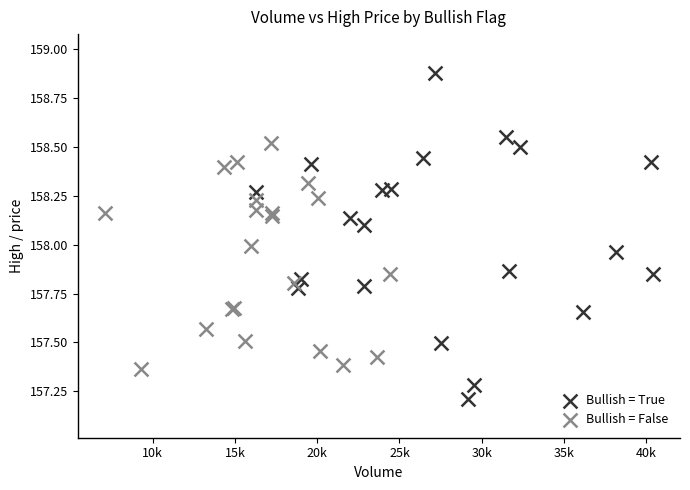

Which series contains the highest Y value?

Bullish = True